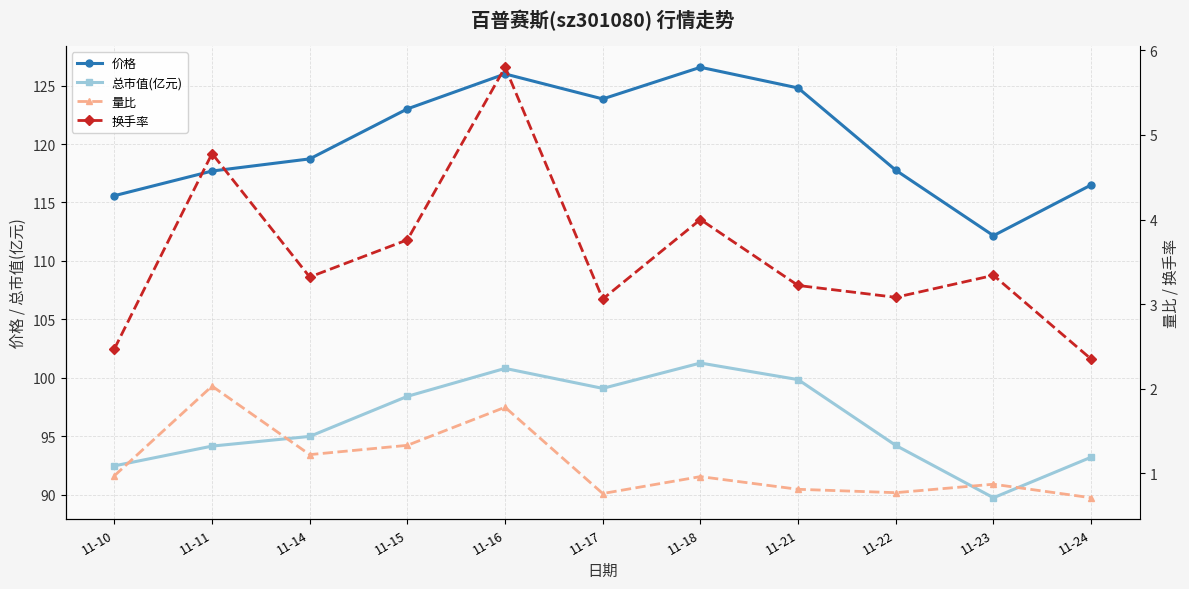

Reading right to left, list all the values displayed in this chart.

价格: 11-24=116.5	11-23=112.2	11-22=117.8	11-21=124.8	11-18=126.6	11-17=123.9	11-16=126.0	11-15=123.0	11-14=118.7	11-11=117.7	11-10=115.6
总市值(亿元): 11-24=93.2	11-23=89.7	11-22=94.2	11-21=99.8	11-18=101.3	11-17=99.1	11-16=100.8	11-15=98.4	11-14=95.0	11-11=94.2	11-10=92.5
量比: 11-24=0.7	11-23=0.9	11-22=0.8	11-21=0.8	11-18=1.0	11-17=0.8	11-16=1.8	11-15=1.3	11-14=1.2	11-11=2.0	11-10=1.0
换手率: 11-24=2.4	11-23=3.3	11-22=3.1	11-21=3.2	11-18=4.0	11-17=3.1	11-16=5.8	11-15=3.8	11-14=3.3	11-11=4.8	11-10=2.5